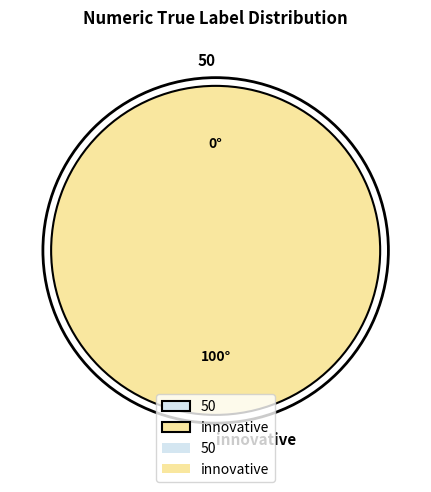

Is there a majority slice in this chart?

Yes